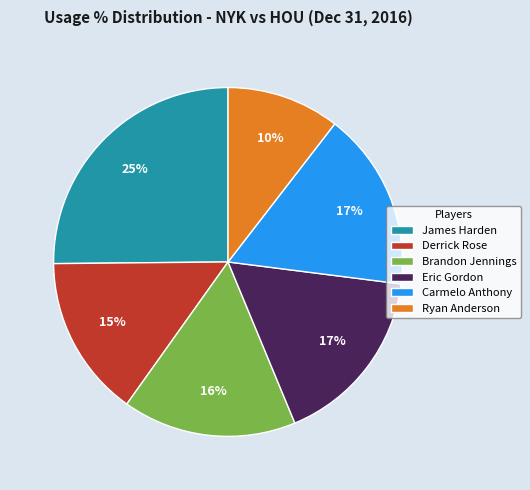

Count the number of slices in the pie.

6